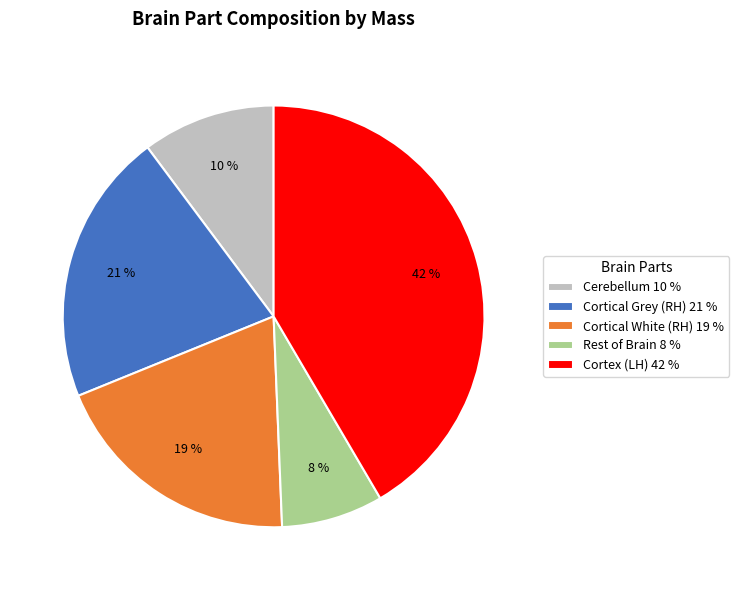

Which category has the biggest portion of the pie?

Cortex (LH) 42 %